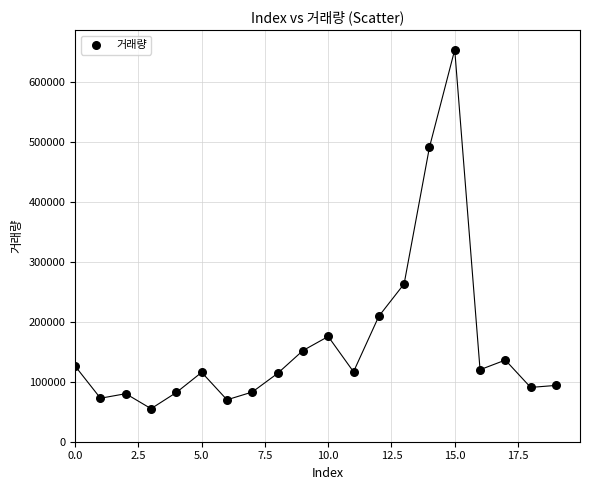

What Y value in the scatter plot is closest to 354927?

263644